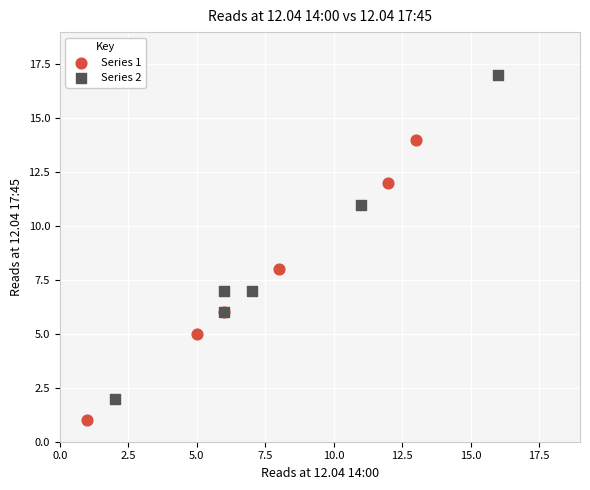

Which series contains the highest Y value?

Series 2